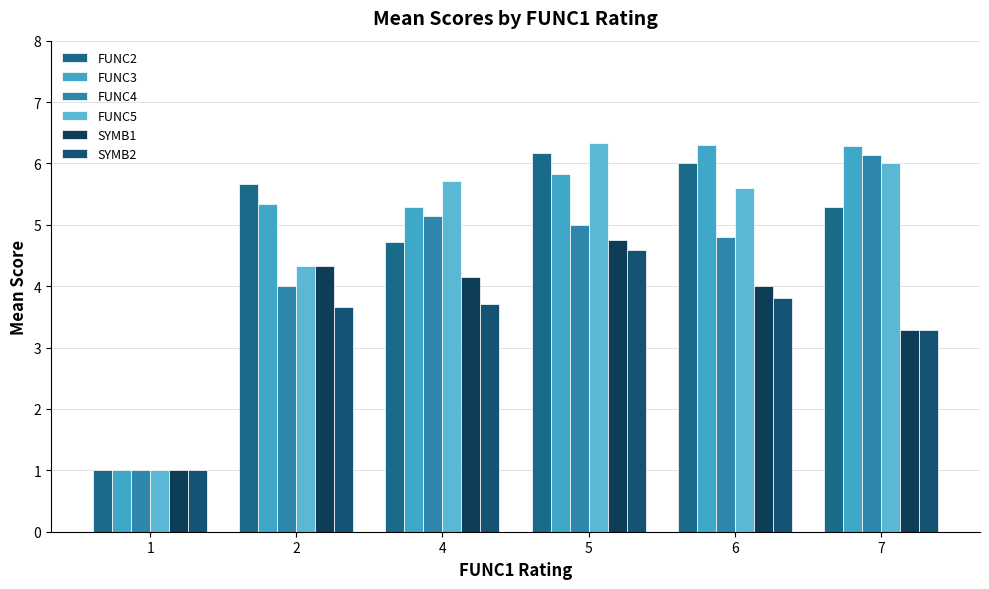

Does the chart contain stacked bars?

No